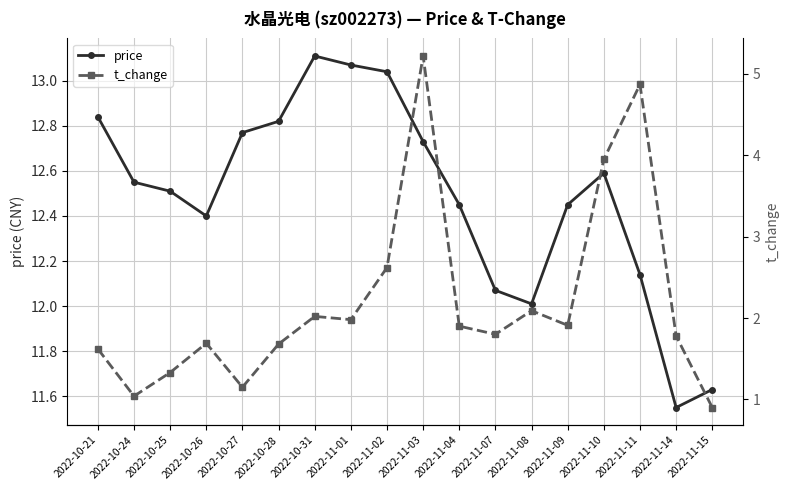

How many lines are shown in the chart?

2